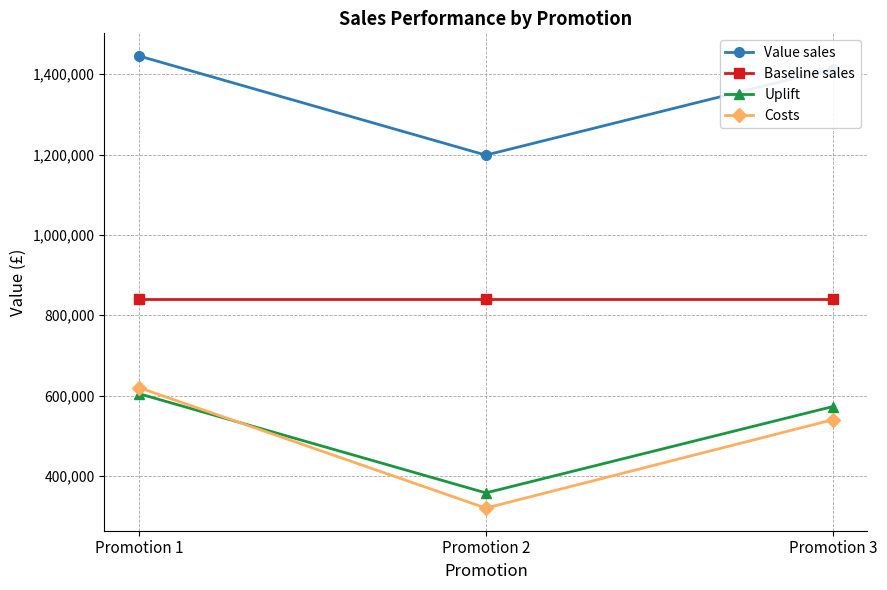

What is the value of the Value sales point at the 3rd from the left?

1413646.0